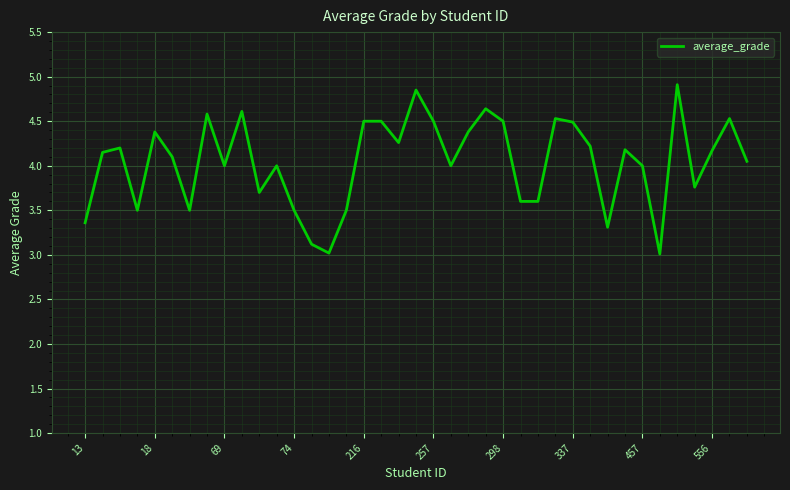

What is the maximum value shown in the chart?

4.9